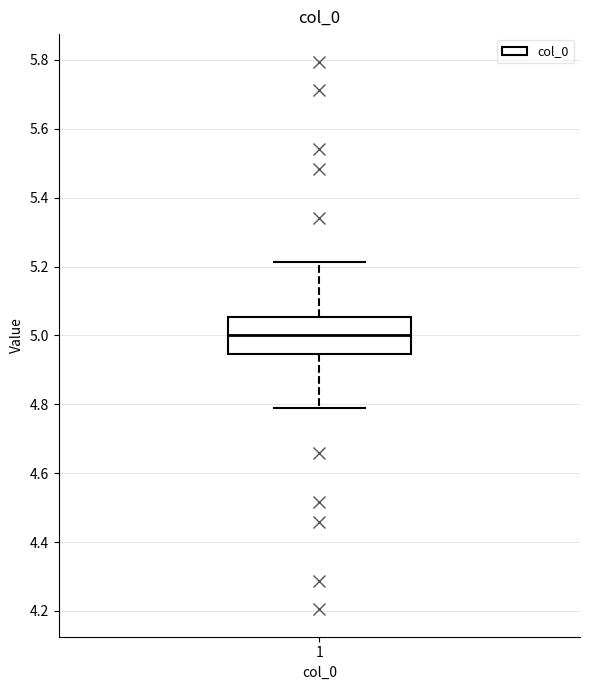

Transcribe this box plot: give where the median line is, the range the box spans, and where the two whiskers end, as read against the y-axis. The values are not printed on the chart, so give them approximately, as read against the axis.

median 5.00, box 4.94 to 5.06, whiskers 4.78 to 5.22